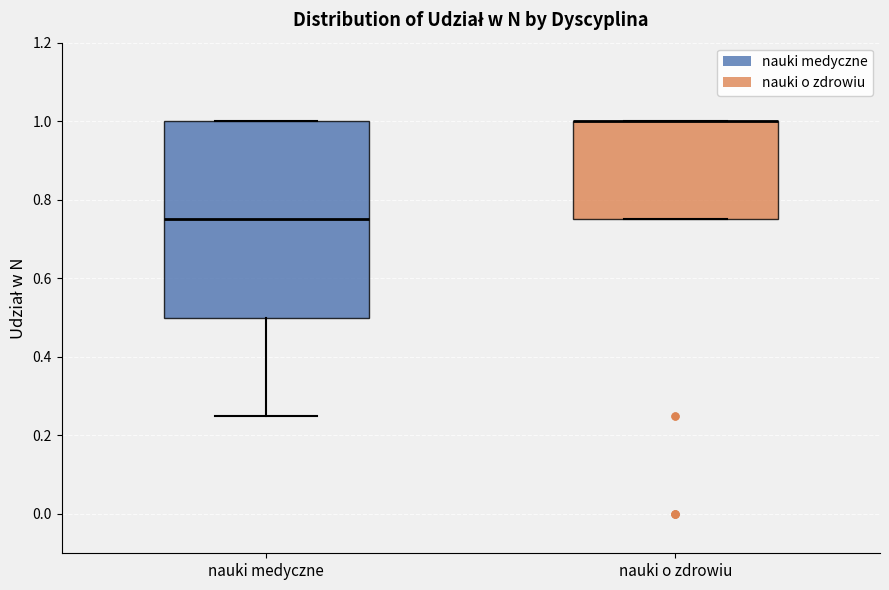

Which box is the tallest, from its lower edge to its upper edge?

nauki medyczne